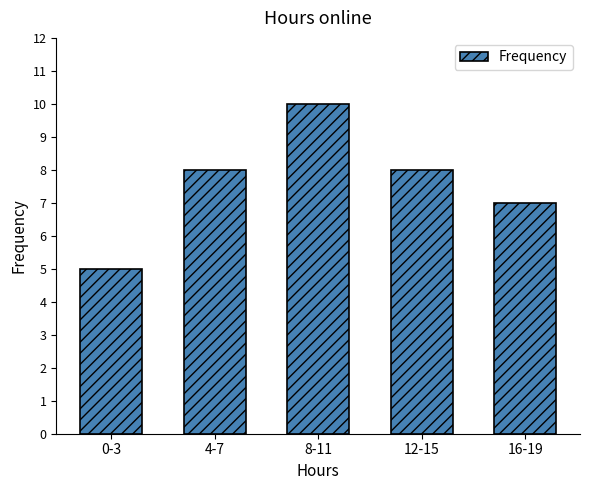

Reading left to right, extract all data points from this chart.

0-3=5	4-7=8	8-11=10	12-15=8	16-19=7